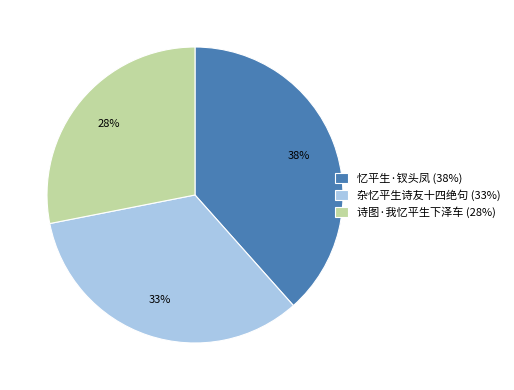

Which slice is the smallest?

诗图·我忆平生下泽车